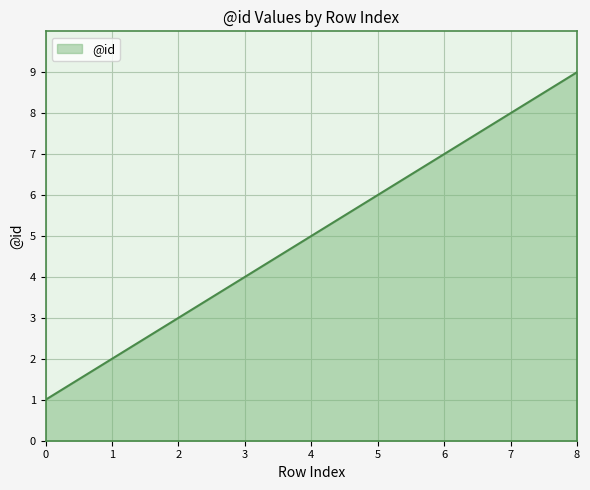

What is the ratio of the value at 6 to the value at 2?

2.3